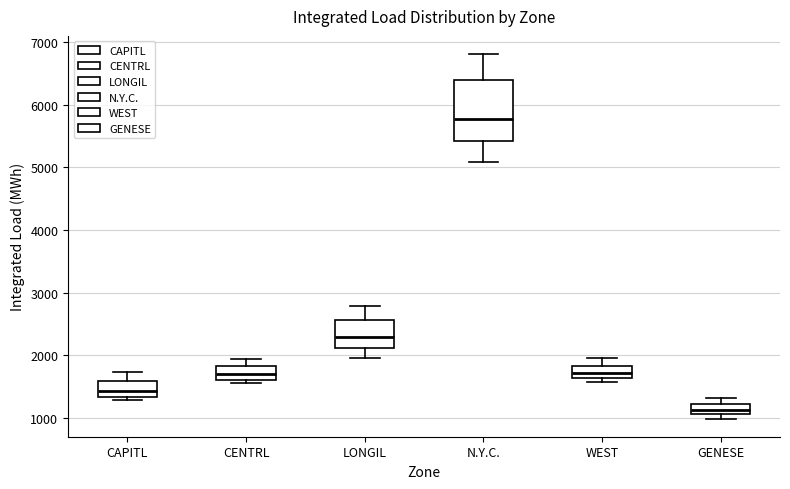

Which box has the highest median line?

N.Y.C.